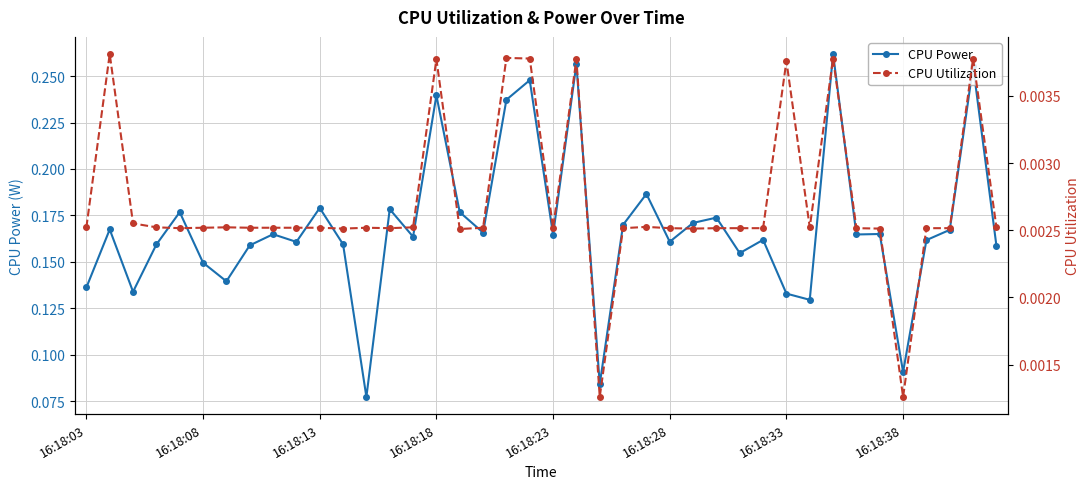

Which series has the largest range (max minus min)?

CPU Power